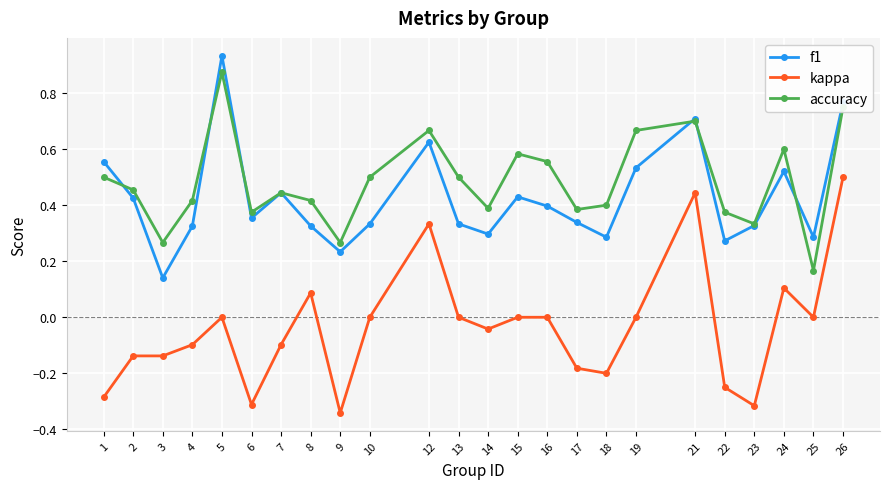

Which category has the lowest value across all series?

9